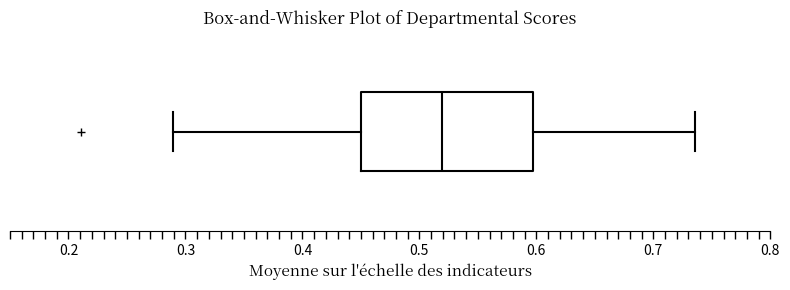

Where does the right whisker of the box end on the x-axis? The values are not printed on the chart, so give them approximately, as read against the axis.

0.74